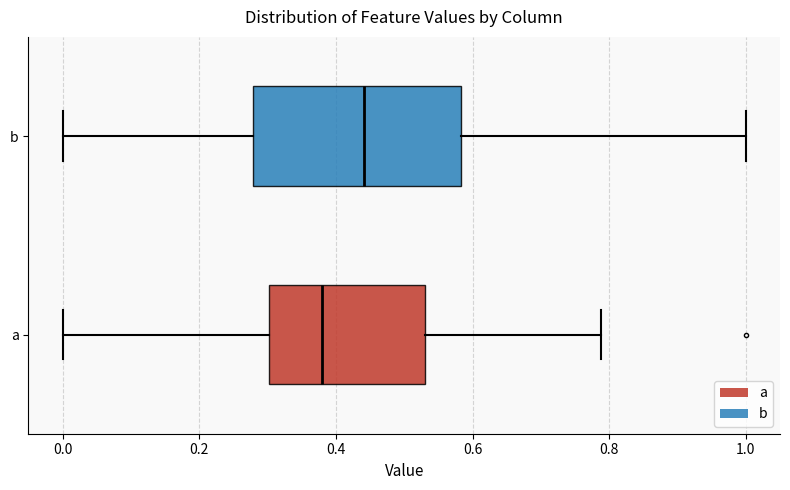

Reading bottom to top, read every box against the x-axis: the position of its median line, the range the box covers, and the ends of its whiskers. The values are not printed on the chart, so give them approximately, as read against the axis.

a: median 0.38, box 0.30 to 0.54, whiskers 0.00 to 0.78
b: median 0.44, box 0.28 to 0.58, whiskers 0.00 to 1.00